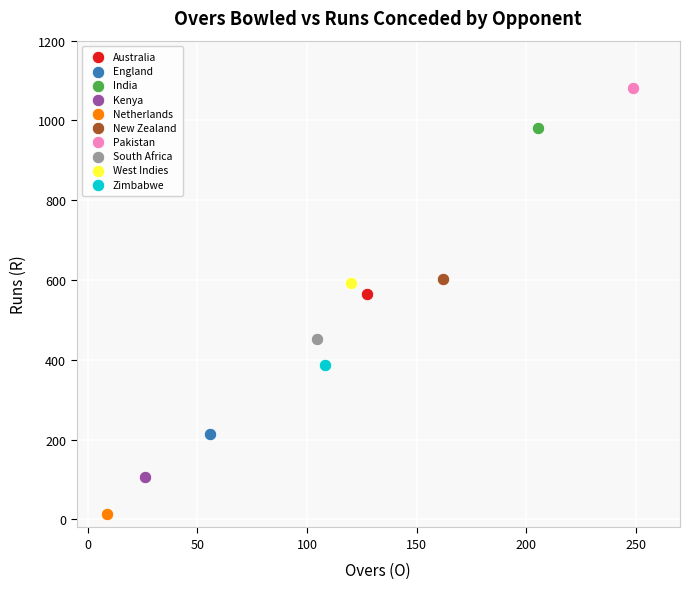

Which series contains the lowest Y value?

Netherlands